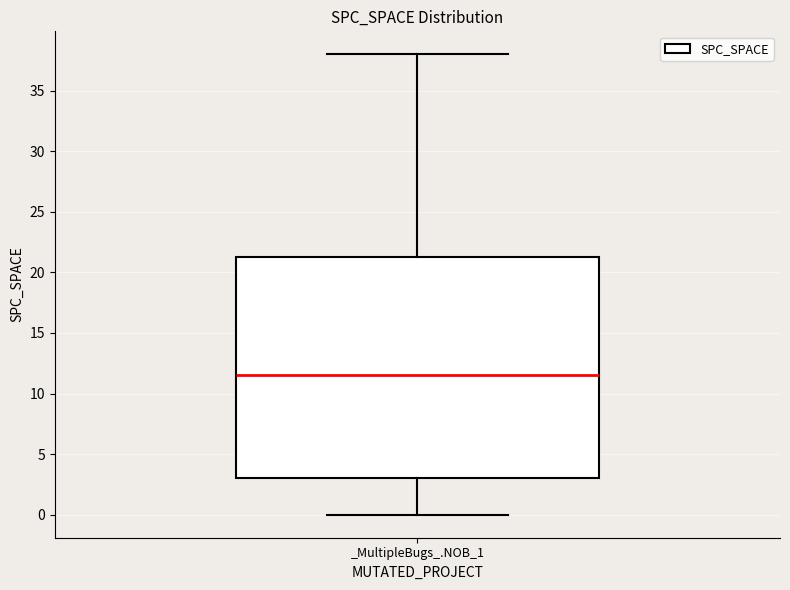

Read this box plot against the y-axis: the position of the median line, the range covered by the box, and the ends of both whiskers. The values are not printed on the chart, so give them approximately, as read against the axis.

median 11.5, box 3.0 to 21.5, whiskers 0.0 to 38.0